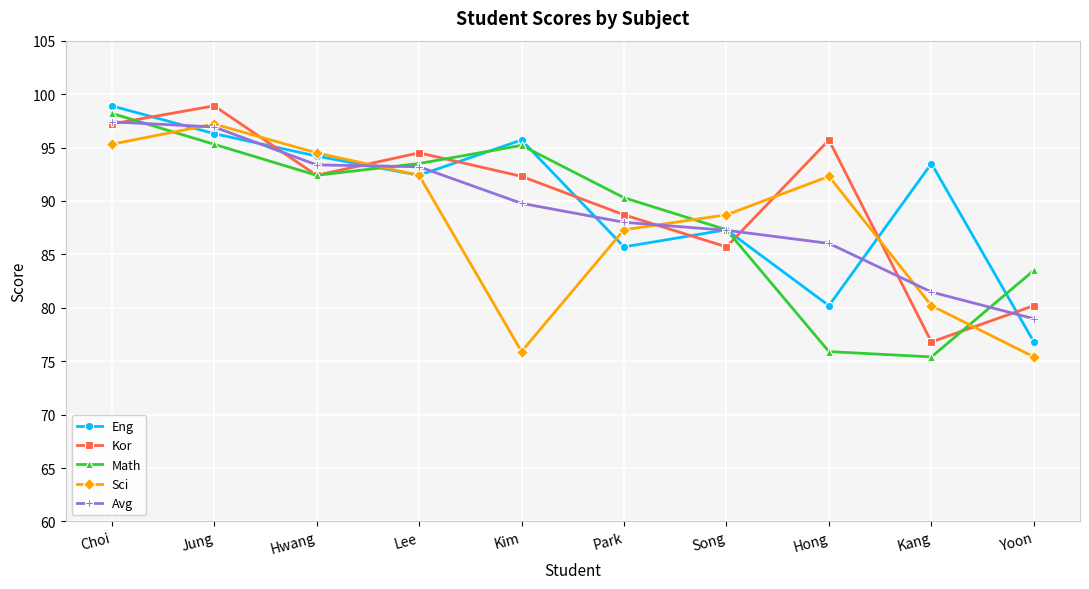

Which series changed the most between Hwang and Kang?

Math